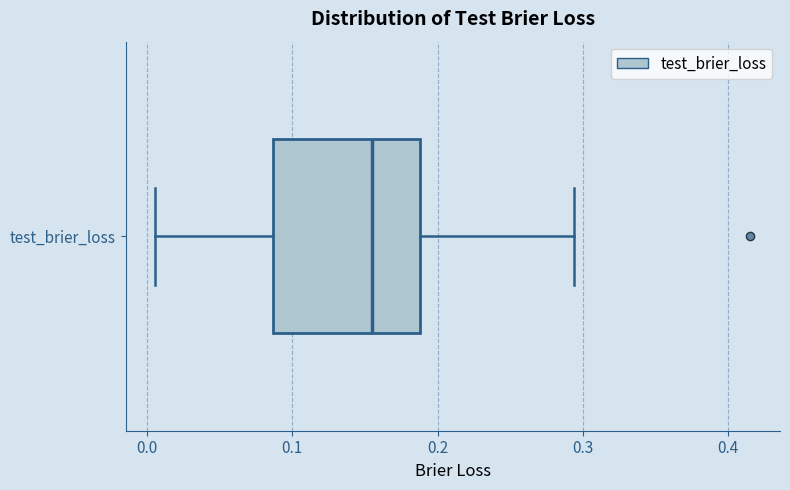

Transcribe this box plot: give where the median line is, the range the box spans, and where the two whiskers end, as read against the x-axis. The values are not printed on the chart, so give them approximately, as read against the axis.

median 0.15, box 0.09 to 0.19, whiskers 0.01 to 0.29